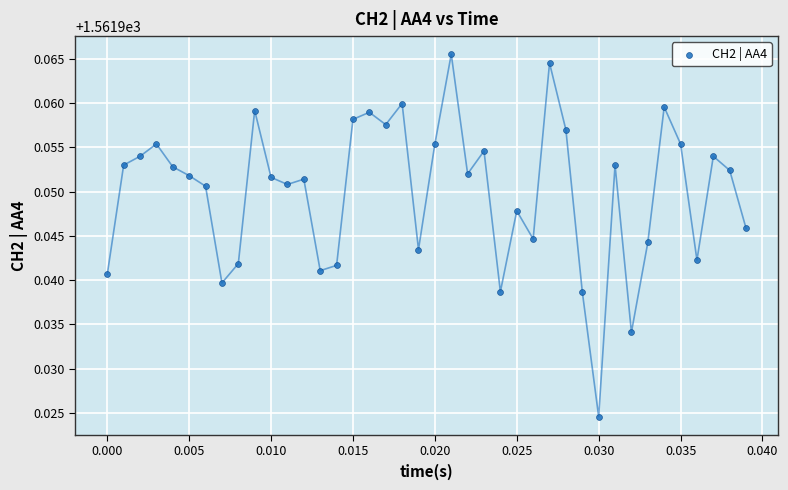

How many data points are displayed?

40